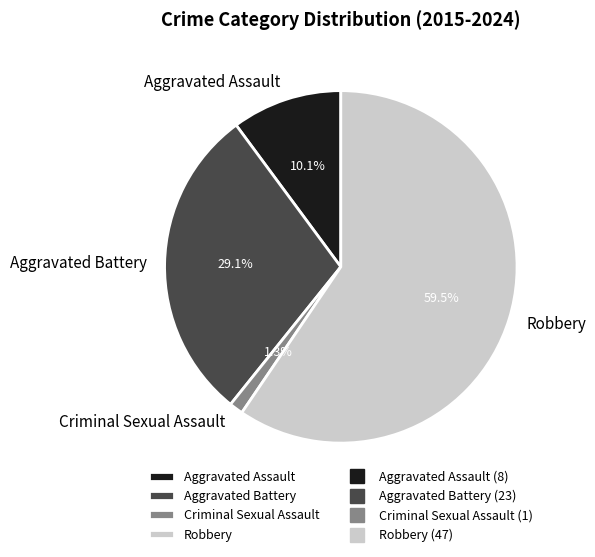

Which slice is the smallest?

Criminal Sexual Assault